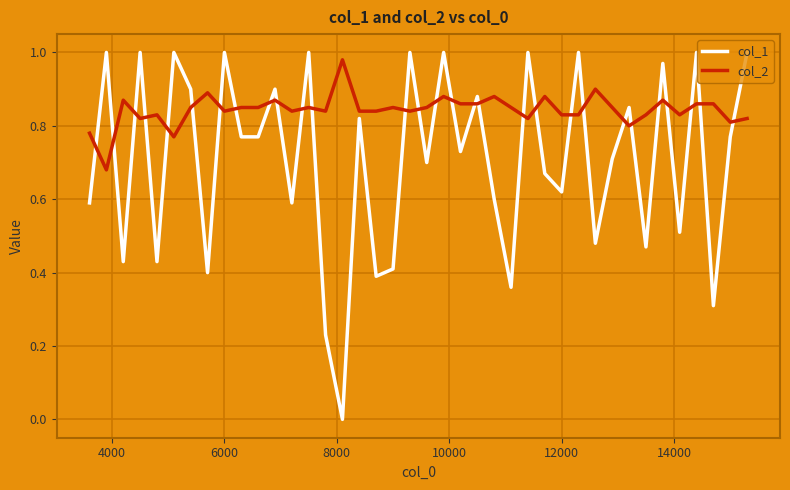

In col_1, how many points are higher than both neighbors (excluding endpoints)?

15